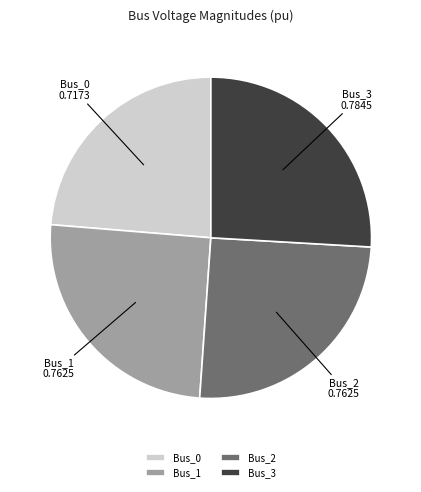

Which slice is the largest?

Bus_3